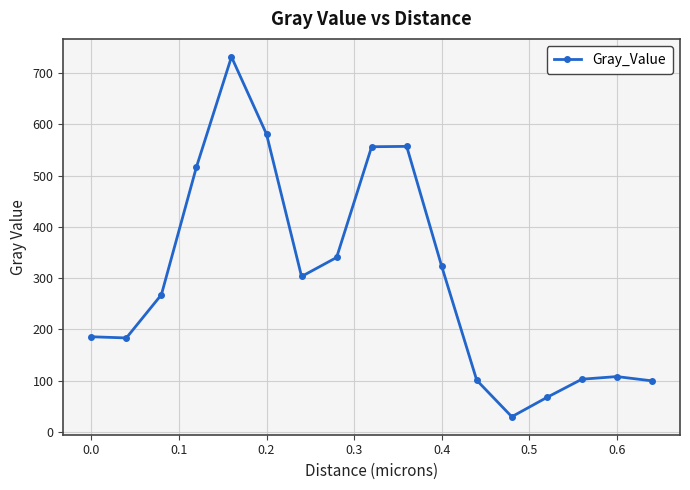

How many distinct data groups are displayed?

1